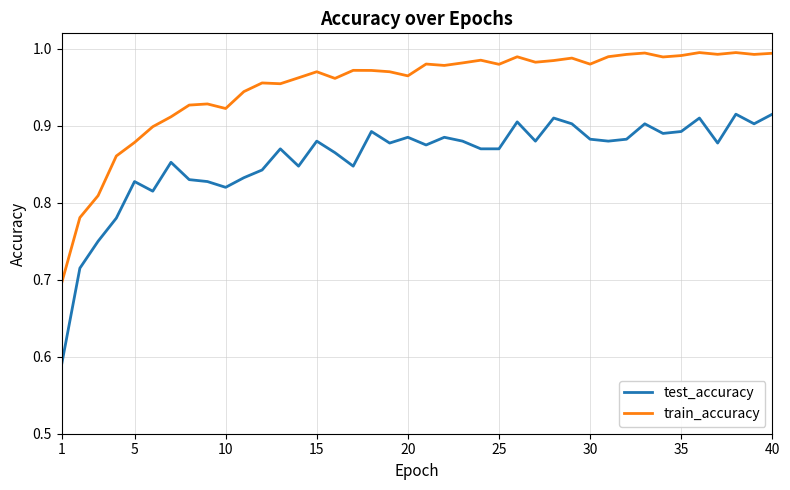

Does the chart have visible grid lines?

Yes